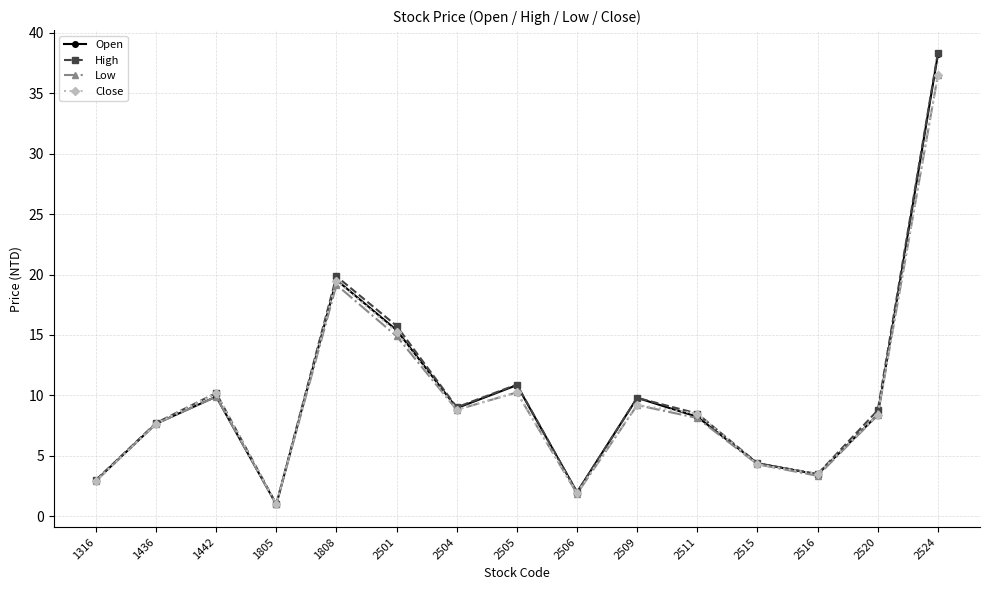

How many interior local valleys does the Close series have?

4